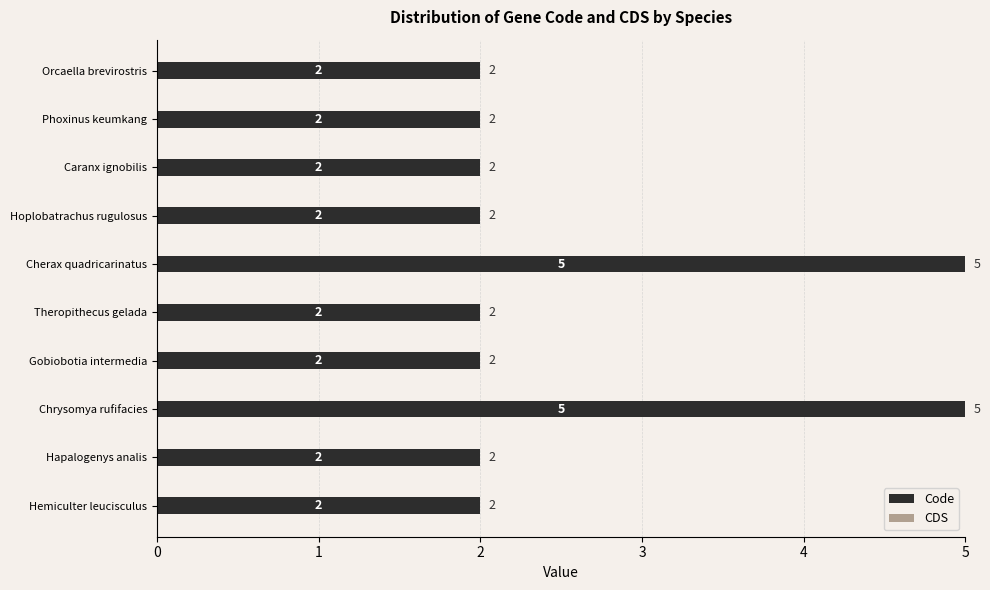

True or false: the data shows 5 at Chrysomya rufifacies.

True